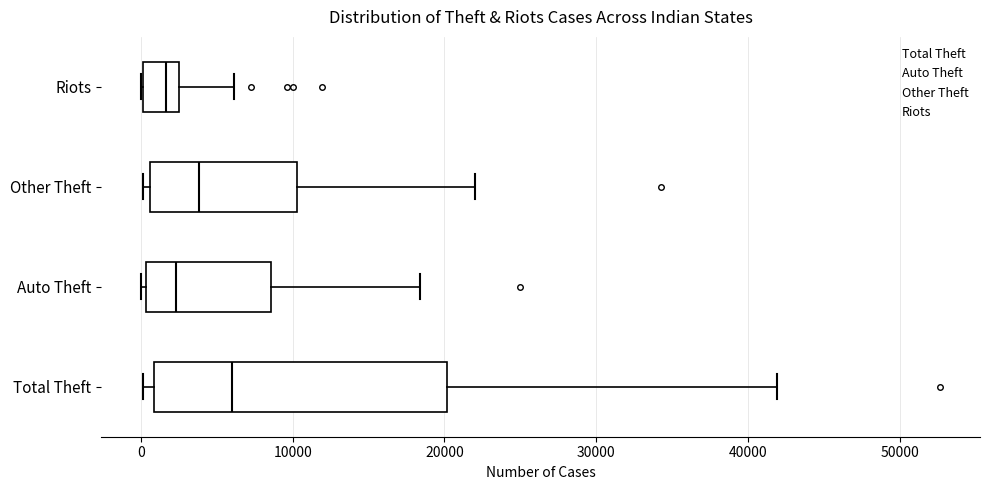

Reading bottom to top, transcribe this box plot: for each box, give where its median line is, the range the box spans, and where its two whiskers end, as read against the x-axis. The values are not printed on the chart, so give them approximately, as read against the axis.

Total Theft: median 6000, box 1000 to 20000, whiskers 0 to 42000
Auto Theft: median 2000, box 0 to 9000, whiskers 0 (just left of the box's left edge) to 18000
Other Theft: median 4000, box 1000 to 10000, whiskers 0 to 22000
Riots: median 2000, box 0 to 3000, whiskers 0 to 6000